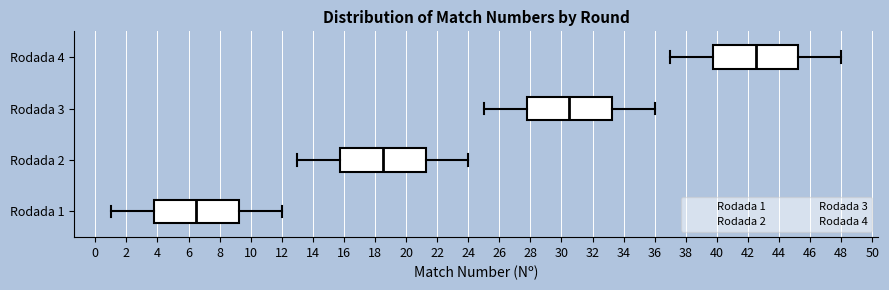

Reading bottom to top, transcribe this box plot: for each box, give where its median line is, the range the box spans, and where its two whiskers end, as read against the x-axis. The values are not printed on the chart, so give them approximately, as read against the axis.

Rodada 1: median 6.6, box 3.8 to 9.2, whiskers 1.0 to 12.0
Rodada 2: median 18.6, box 15.8 to 21.2, whiskers 13.0 to 24.0
Rodada 3: median 30.6, box 27.8 to 33.2, whiskers 25.0 to 36.0
Rodada 4: median 42.6, box 39.8 to 45.2, whiskers 37.0 to 48.0